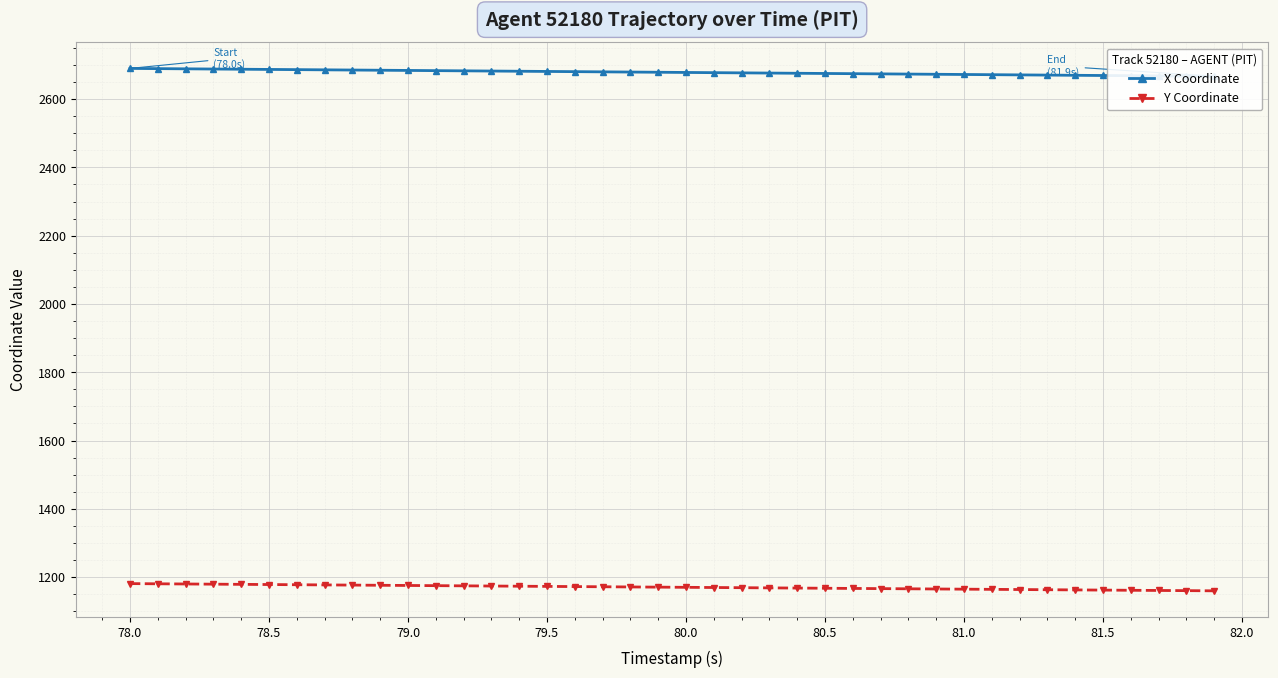

True or false: Y Coordinate has a value of 1162.0 at 81.5.

True